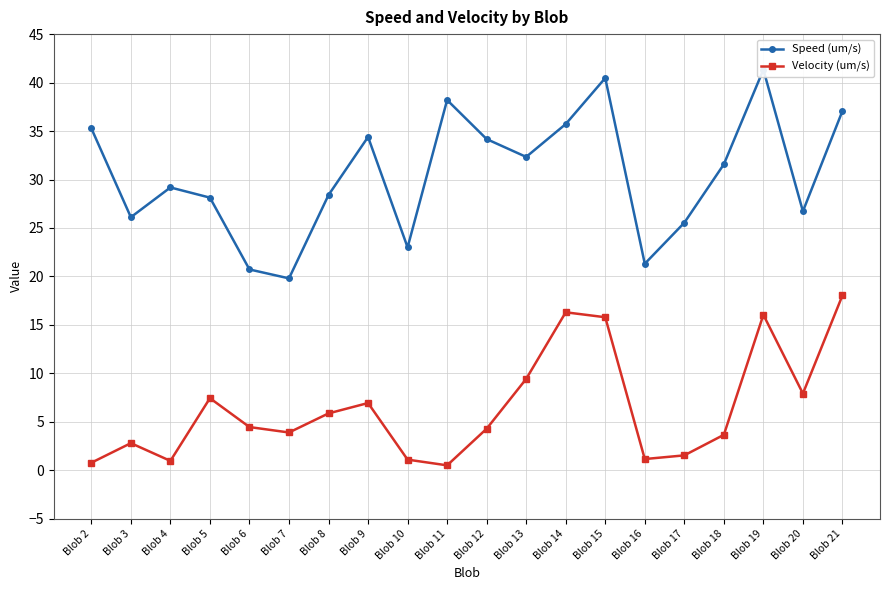

Does the chart have visible grid lines?

Yes